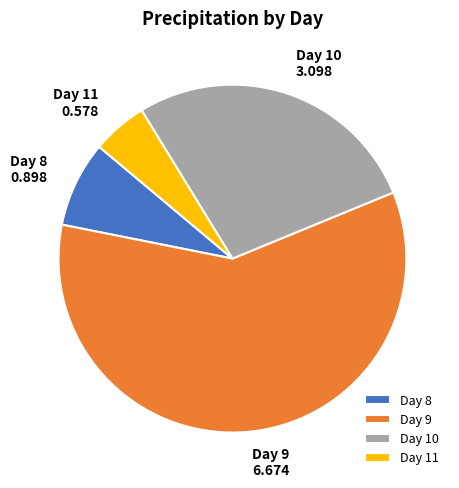

What is the ratio of the value at Day 9 to the value at Day 8?

7.4